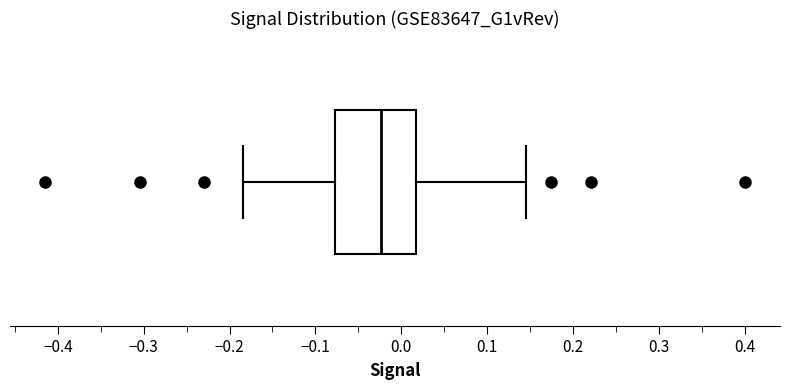

Where does the median line of the box sit on the x-axis? The values are not printed on the chart, so give them approximately, as read against the axis.

-0.02